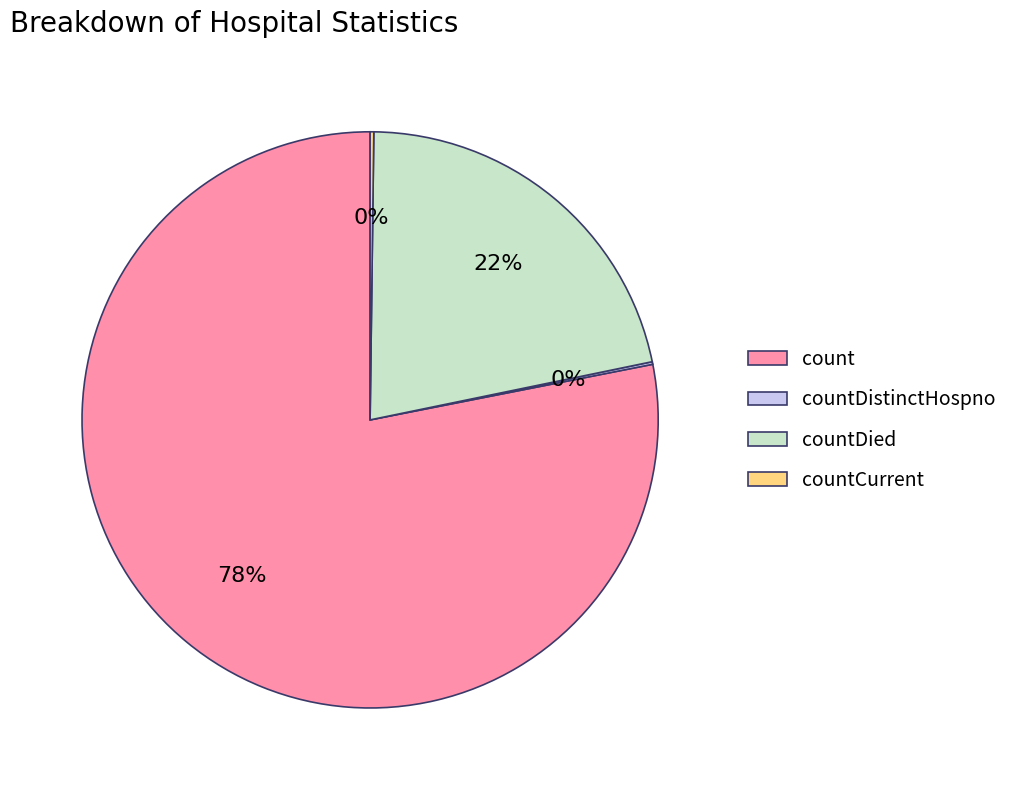

Which category has the biggest portion of the pie?

count